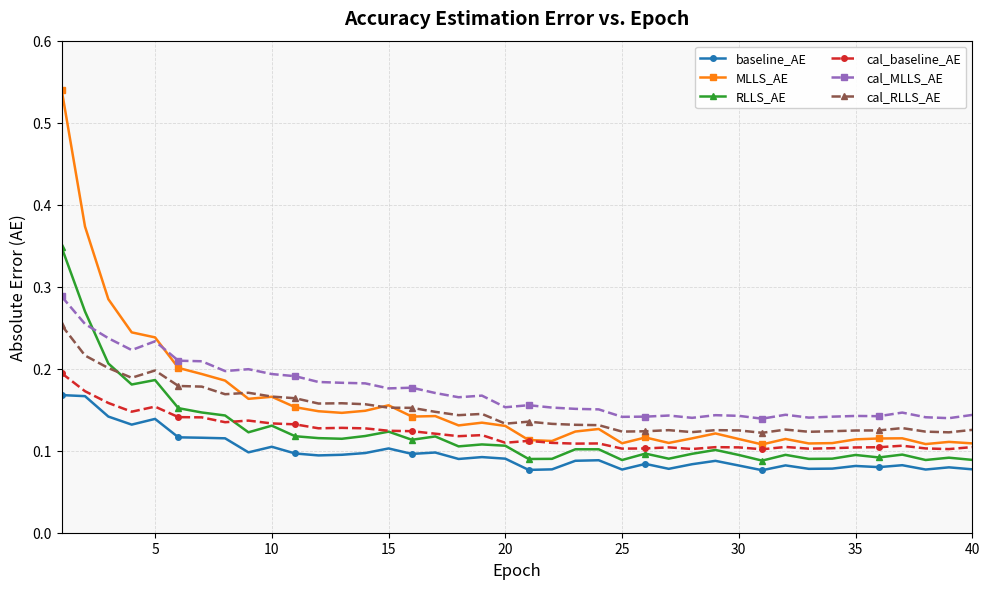

Rank the series by their maximum value, from lowest to highest.

baseline_AE, cal_baseline_AE, cal_RLLS_AE, cal_MLLS_AE, RLLS_AE, MLLS_AE